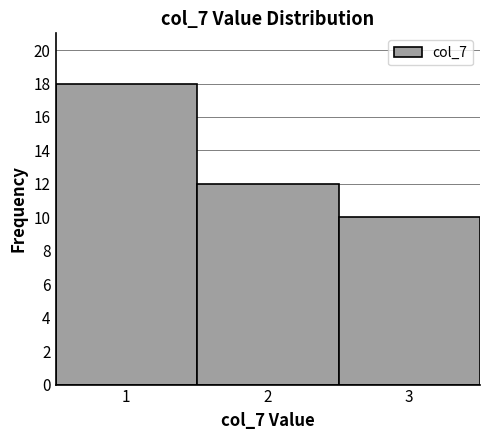

Reading left to right, transcribe this chart: for each bar, give the range it covers on the x-axis and its height. The values are not printed on the chart, so give them approximately, as read against the axis.

0.5 to 1.5: 18
1.5 to 2.5: 12
2.5 to 3.5: 10